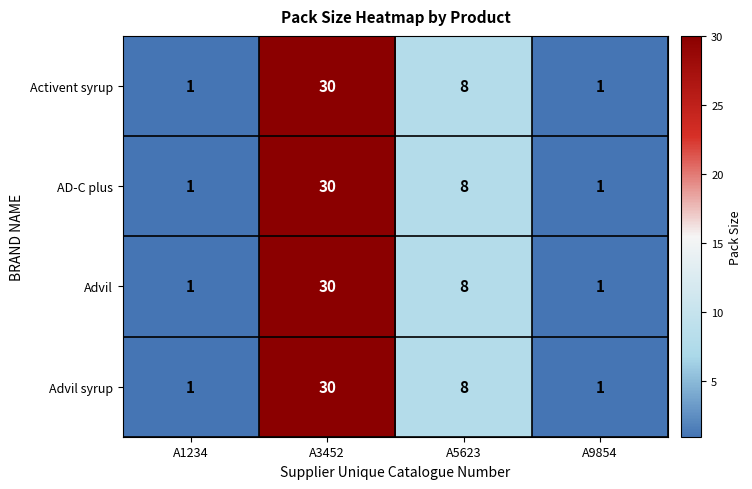

What is the highest value of the Advil series?

30